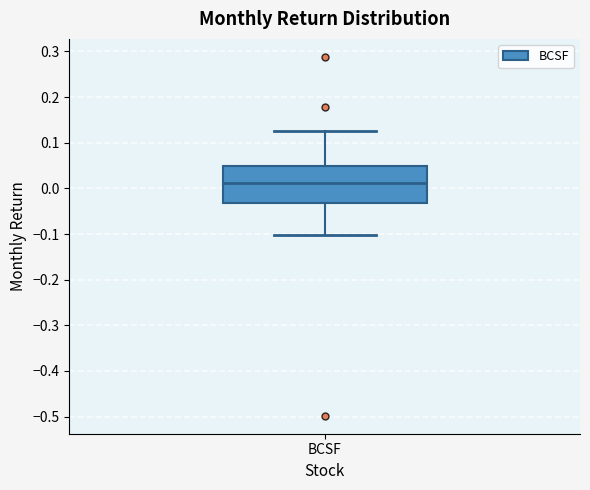

Read this box plot against the y-axis: the position of the median line, the range covered by the box, and the ends of both whiskers. The values are not printed on the chart, so give them approximately, as read against the axis.

median 0.01, box -0.03 to 0.05, whiskers -0.10 to 0.12